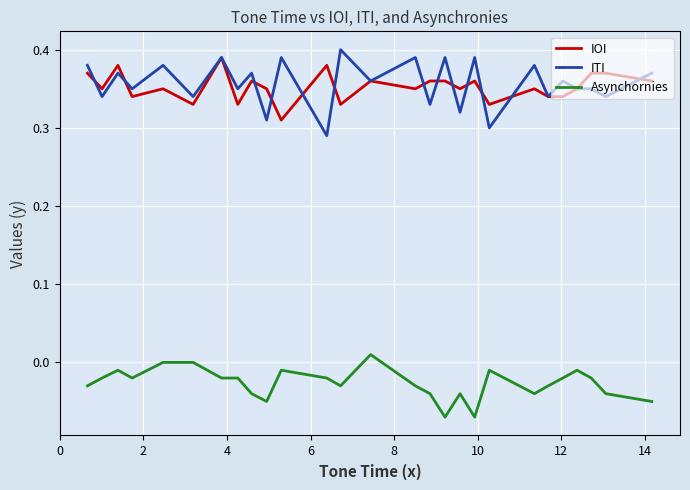

True or false: Asynchornies and ITI cross at least once.

False